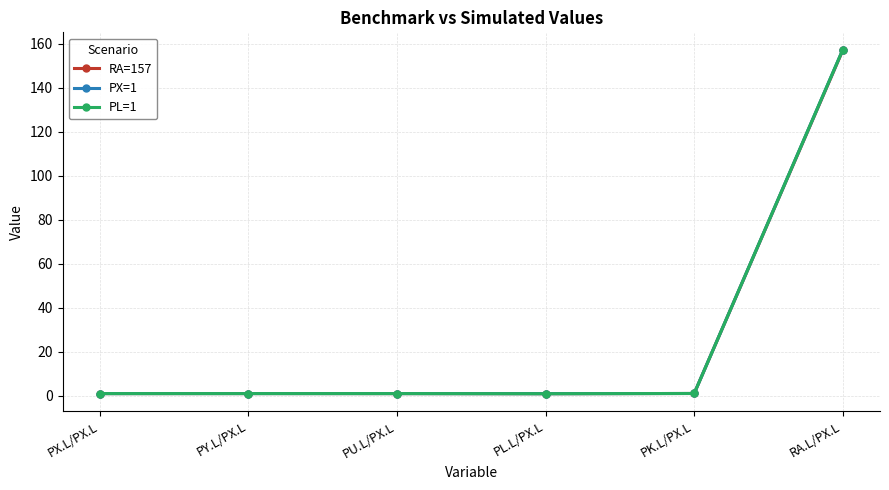

How many lines are shown in the chart?

3